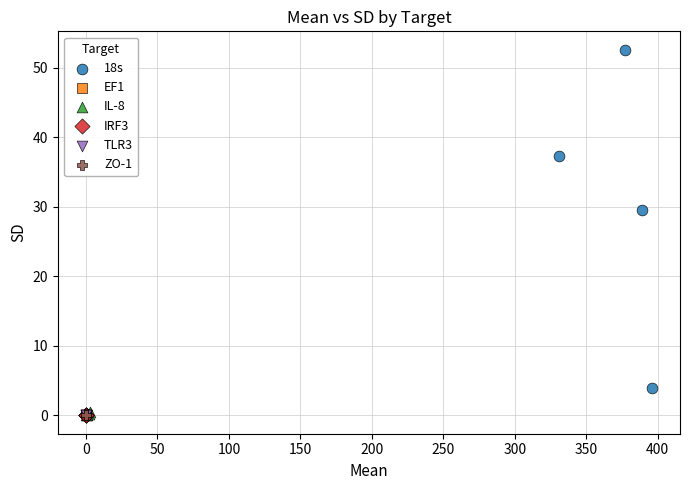

Which series contains the highest Y value?

18s